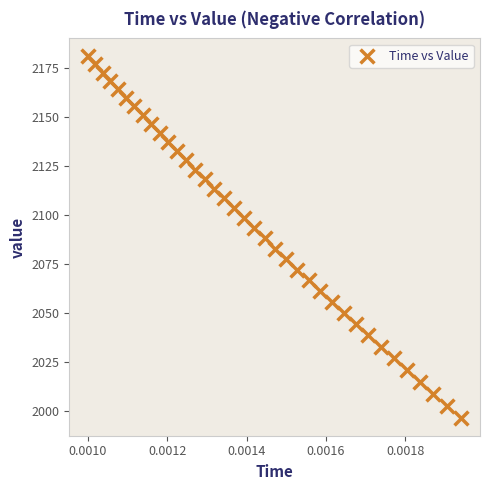

What is the range of Y values (max minus min)?

184.8